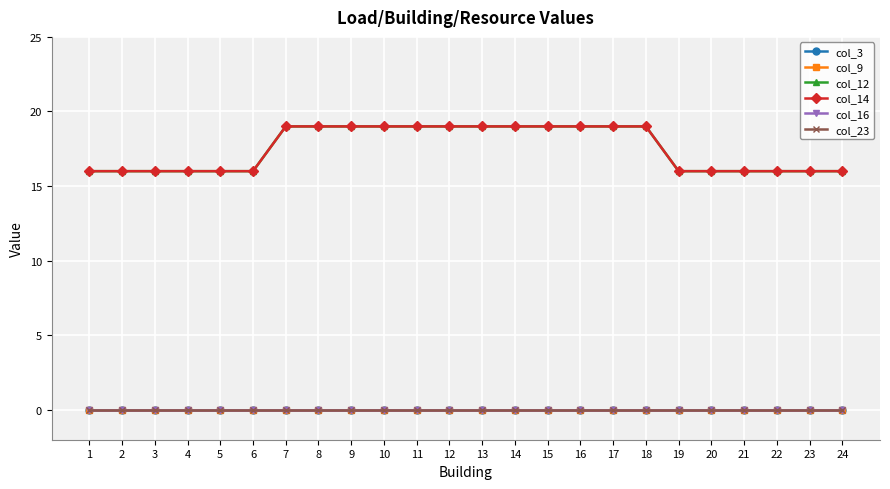

Reading left to right, extract all data points from this chart.

col_3: 0	0	0	0	0	0	0	0	0	0	0	0	0	0	0	0	0	0	0	0	0	0	0	0
col_9: 0	0	0	0	0	0	0	0	0	0	0	0	0	0	0	0	0	0	0	0	0	0	0	0
col_12: 16	16	16	16	16	16	19	19	19	19	19	19	19	19	19	19	19	19	16	16	16	16	16	16
col_14: 16	16	16	16	16	16	19	19	19	19	19	19	19	19	19	19	19	19	16	16	16	16	16	16
col_16: 0	0	0	0	0	0	0	0	0	0	0	0	0	0	0	0	0	0	0	0	0	0	0	0
col_23: 0	0	0	0	0	0	0	0	0	0	0	0	0	0	0	0	0	0	0	0	0	0	0	0